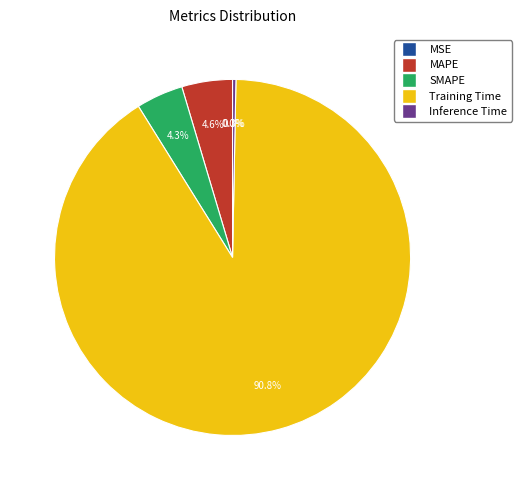

The Training Time slice represents 99% of the pie. True or false?

False